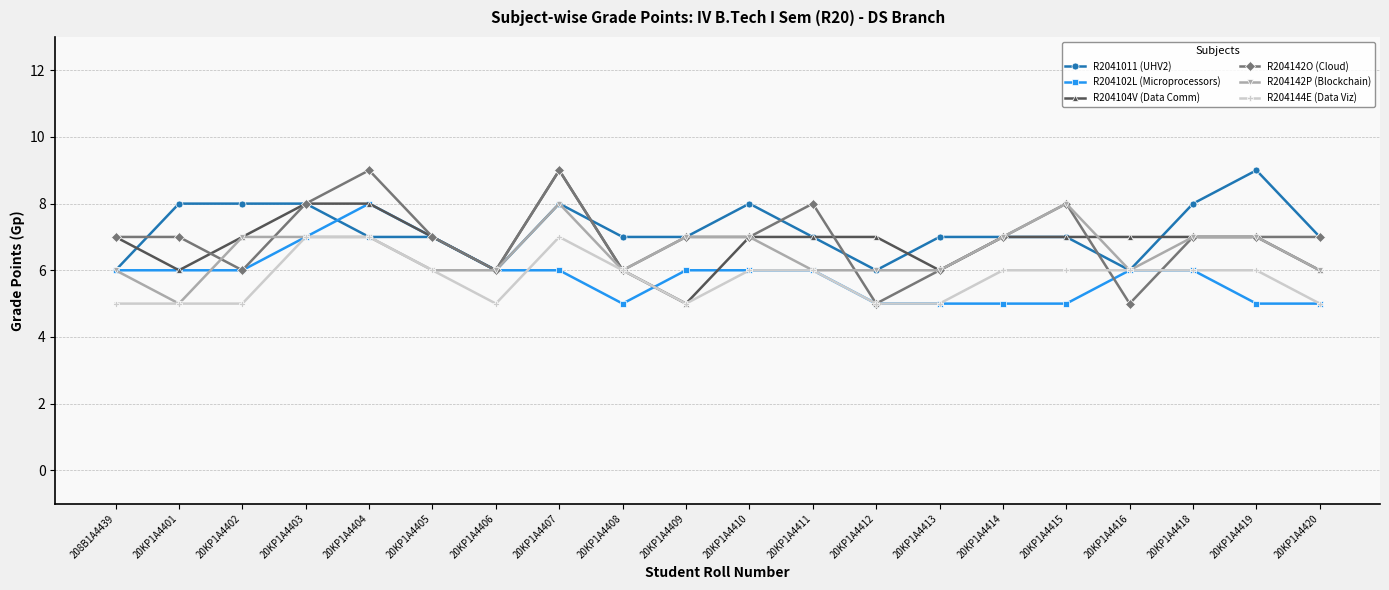

What is the label of the 1st point from the right?

20KP1A4420